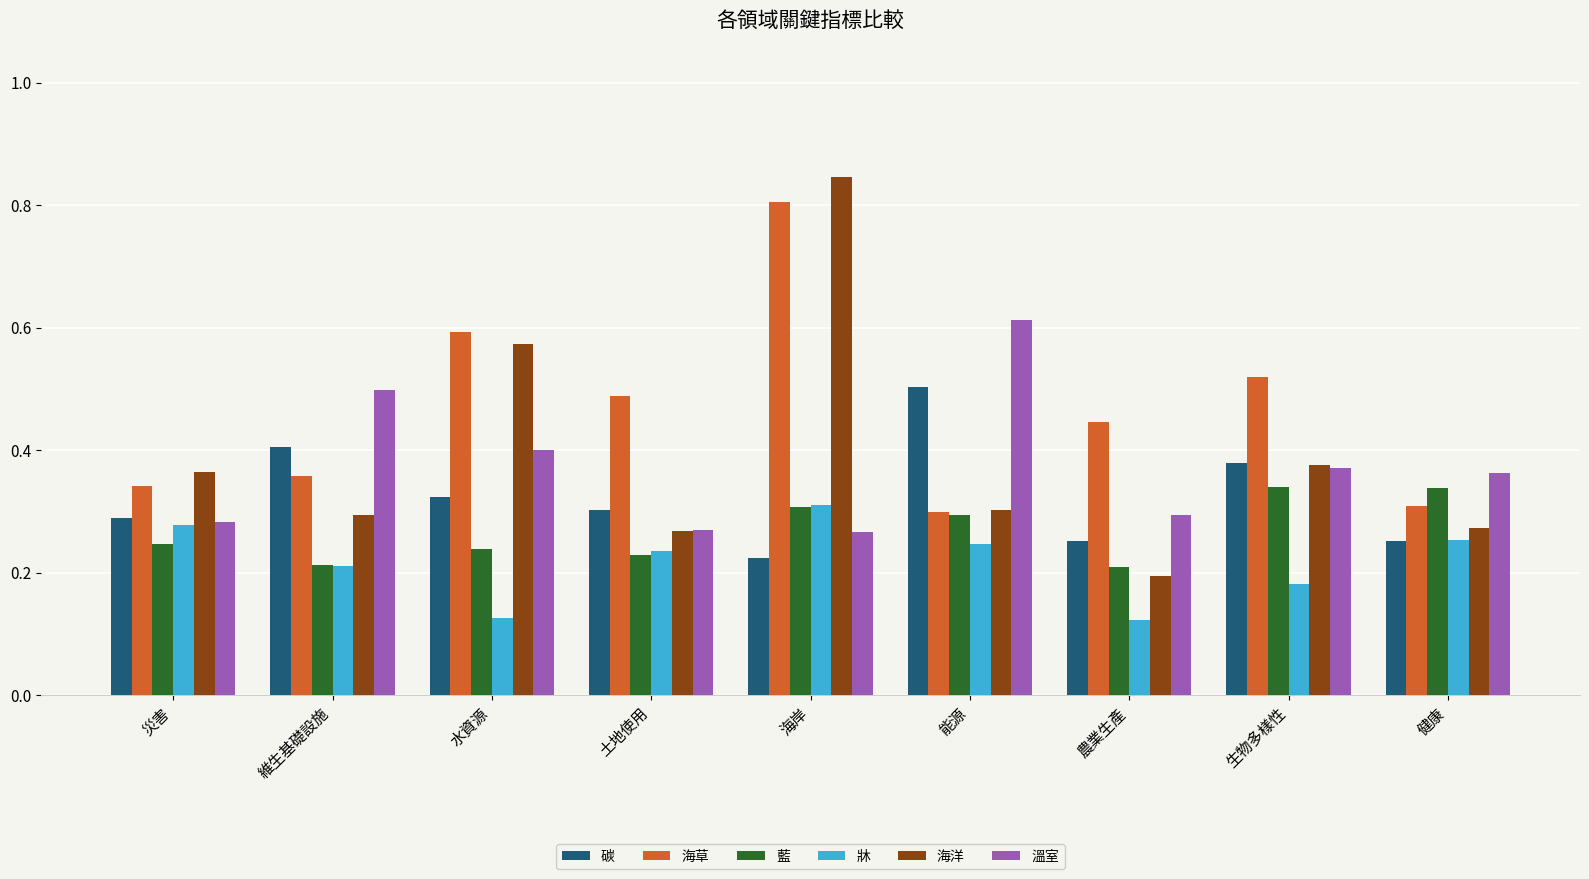

At how many categories does at least one series exceed 0?

9